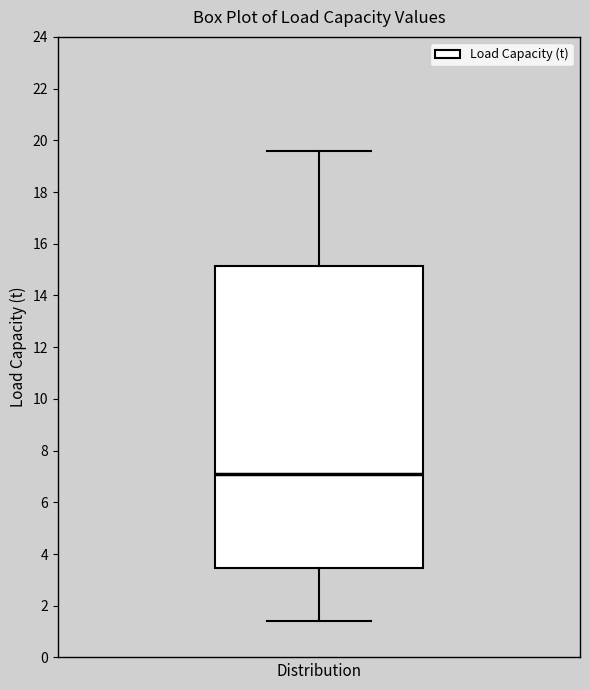

Read this box plot against the y-axis: the position of the median line, the range covered by the box, and the ends of both whiskers. The values are not printed on the chart, so give them approximately, as read against the axis.

median 7.2, box 3.4 to 15.2, whiskers 1.4 to 19.6